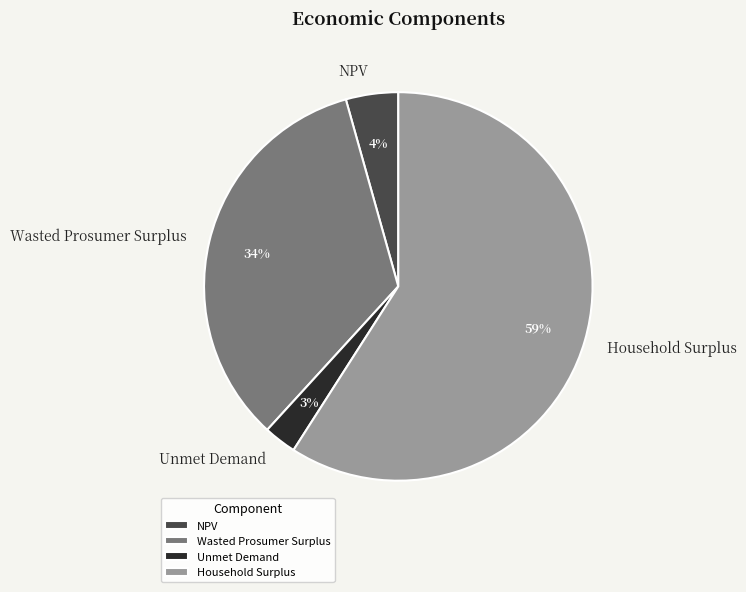

To the nearest percent, what is the difference between the Unmet Demand and Household Surplus slice percentages?

56%